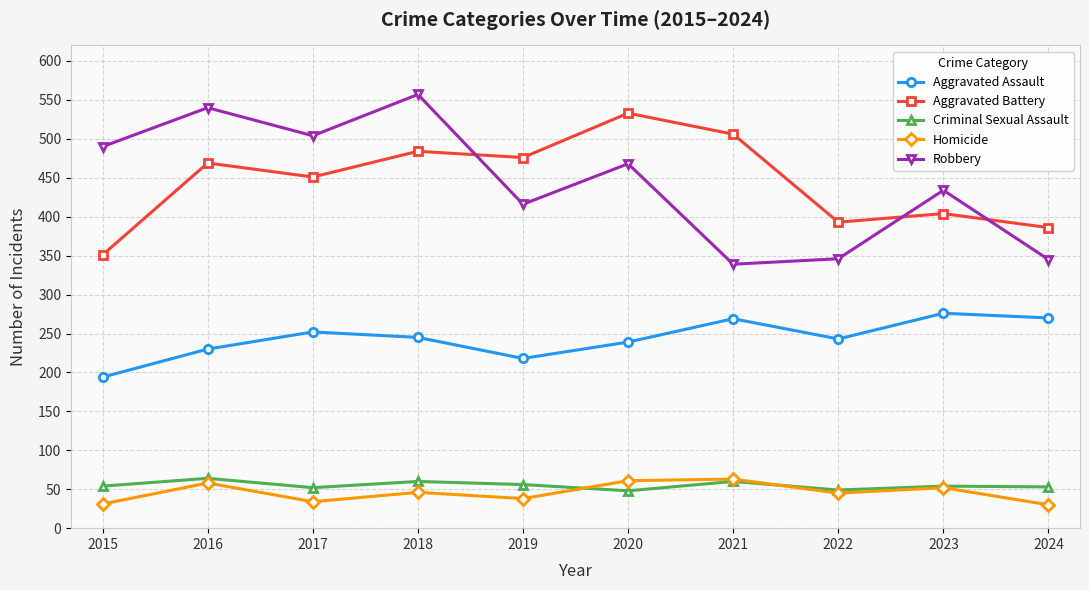

What is the sum of all Aggravated Battery values?

4453